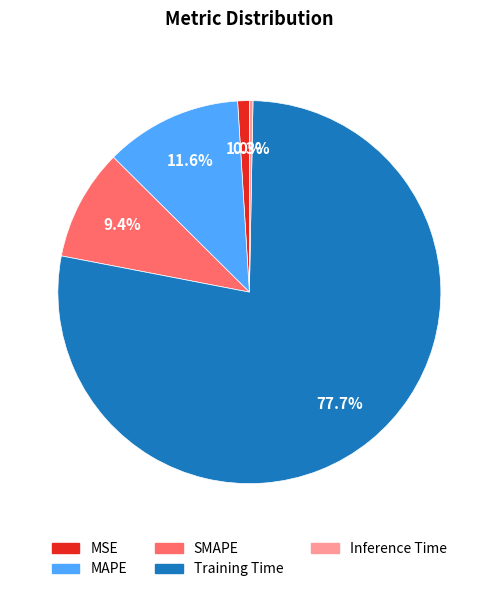

How many slices are in this pie chart?

5